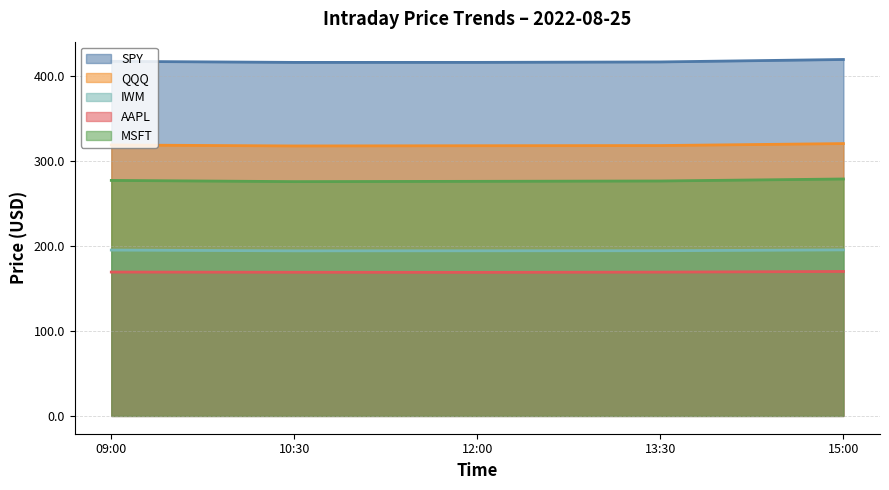

What is the label of the 4th point from the right?

10:30